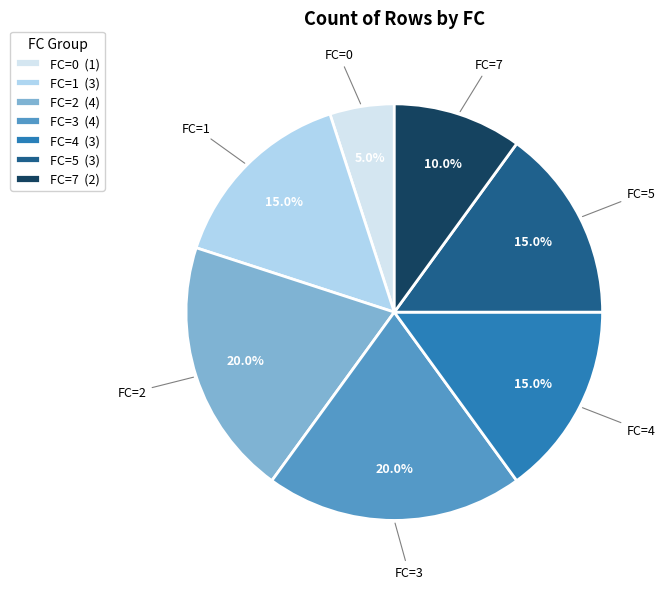

Count the number of slices in the pie.

7